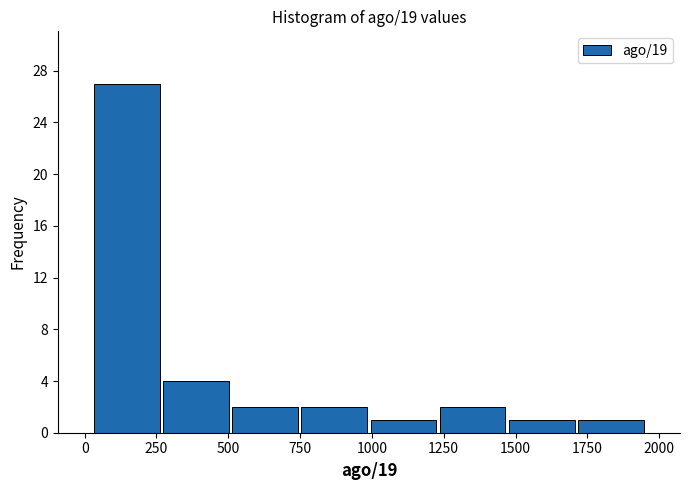

Which range on the x-axis has the tallest bar?

50 to 250